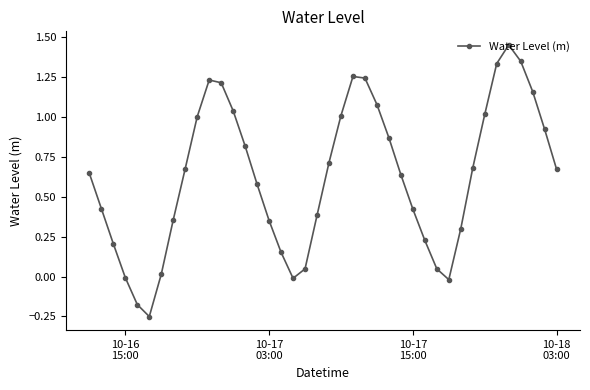

How many points are lower than both their immediate neighbors (excluding endpoints)?

3